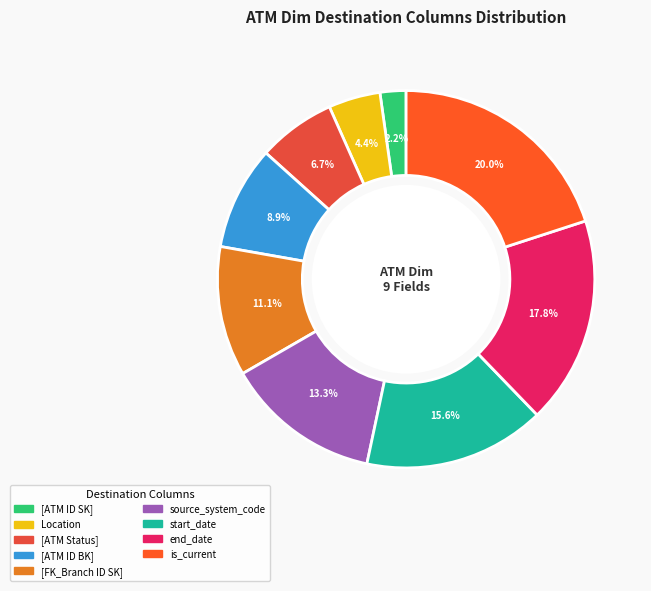

To the nearest percent, what is the difference between the [FK_Branch ID SK] and end_date slice percentages?

7%